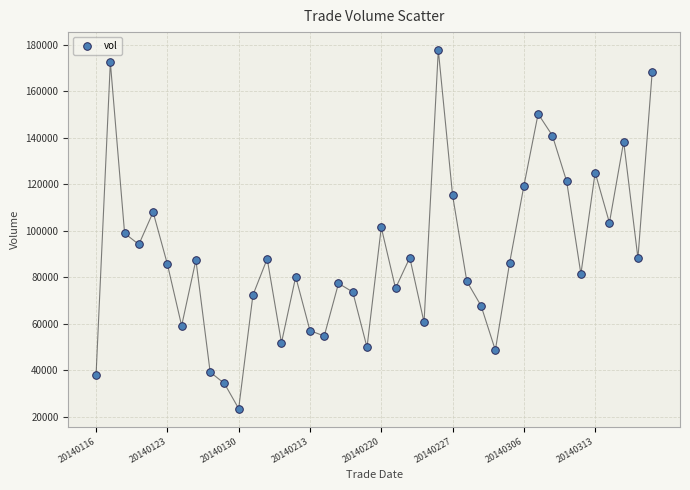

What is the range of Y values (max minus min)?

154162